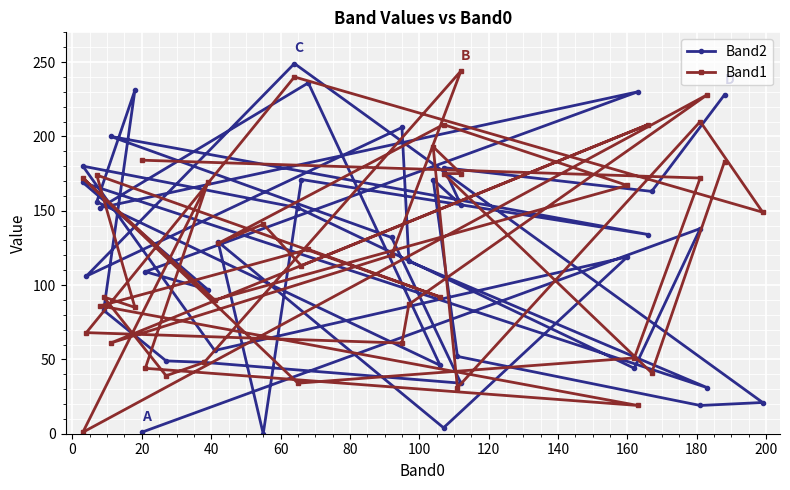

Reading left to right, extract all data points from this chart.

Band2: 1	138	44	152	180	56	119	4	129	0	171	134	200	132	34	48	49	83	231	156	46	236	152	230	109	97	169	31	116	206	106	249	21	19	52	171	154	179	163	228
Band1: 184	172	51	34	172	90	167	208	128	141	113	208	61	120	244	48	39	92	85	174	92	124	86	19	44	169	1	228	87	61	68	240	149	210	31	193	175	175	41	183